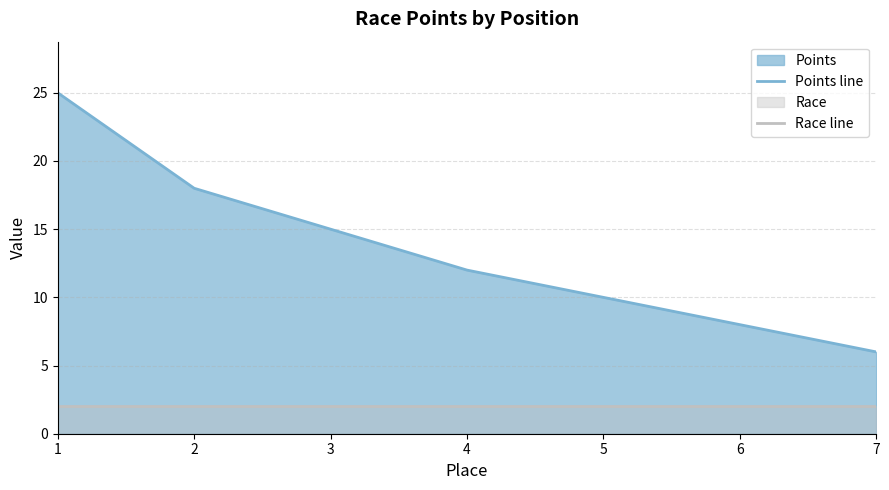

At how many categories does at least one series exceed 13?

3